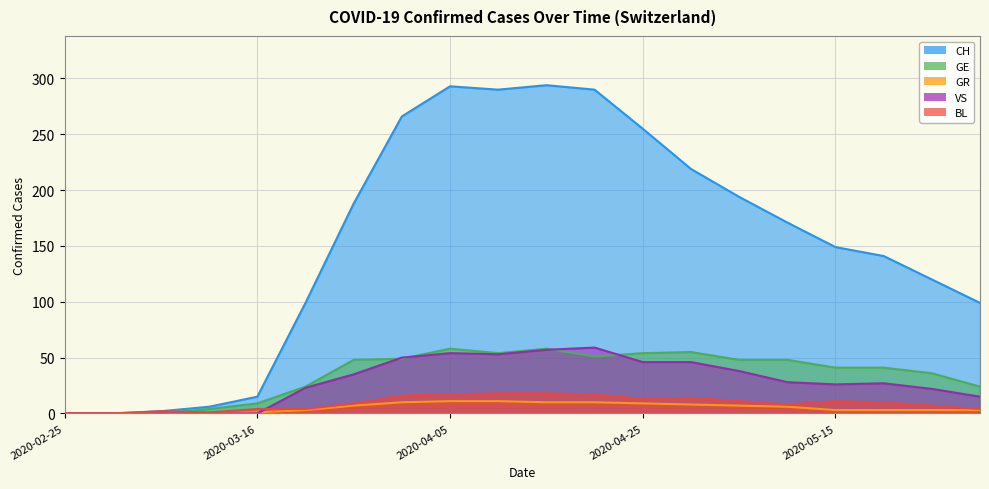

What is the total value across all series at 2020-04-25?

377